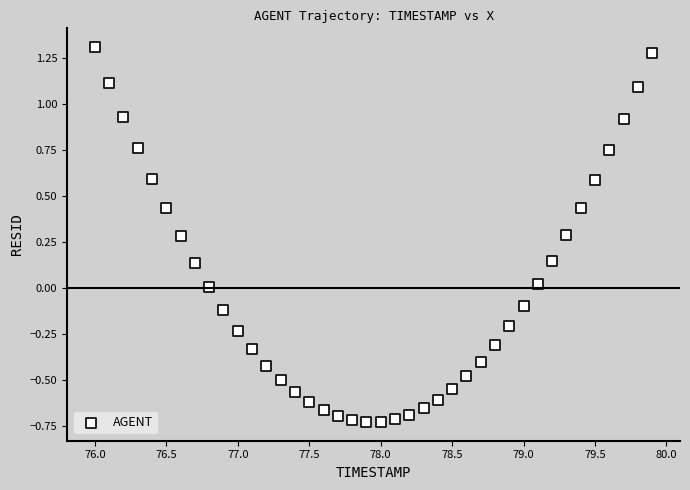

What is the range of Y values (max minus min)?

2.0